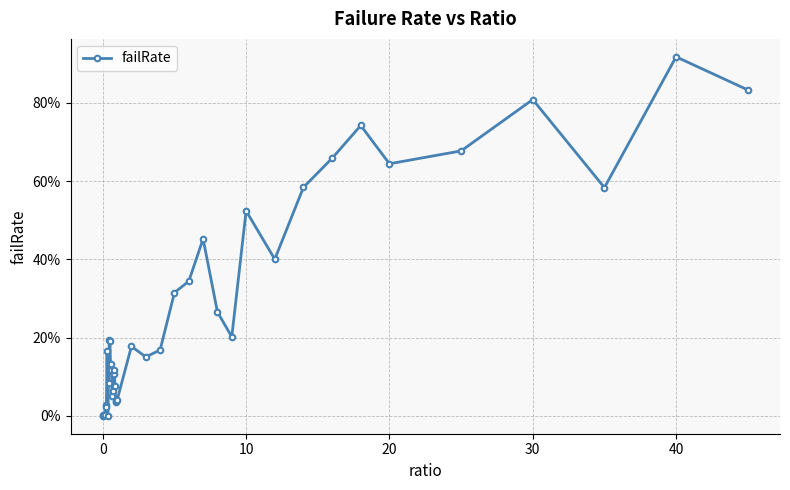

Reading right to left, transcribe all the data shown in this chart.

0.8	0.9	0.6	0.8	0.7	0.6	0.7	0.7	0.6	0.4	0.5	0.2	0.3	0.5	0.3	0.3	0.2	0.2	0.2	0.0	0.0	0.0	0.1	0.1	0.1	0.1	0.1	0.1	0.1	0.2	0.2	0.1	0.0	0.2	0.0	0.0	0.0	0.0	0.0	0.0